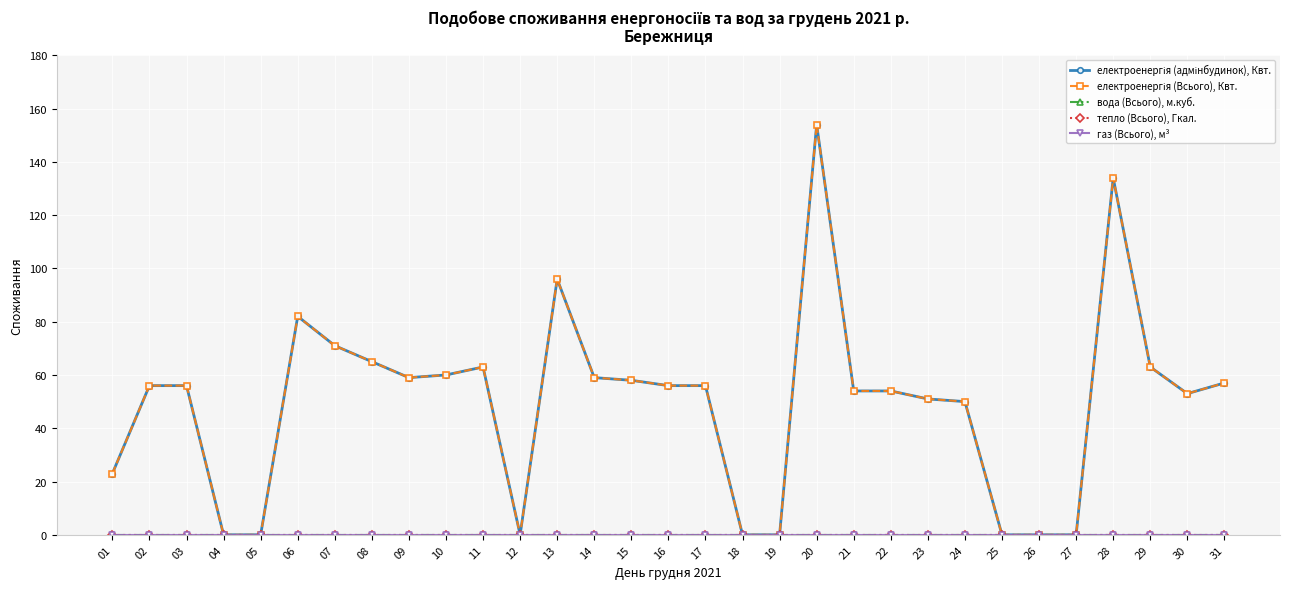

Does the chart have visible grid lines?

Yes